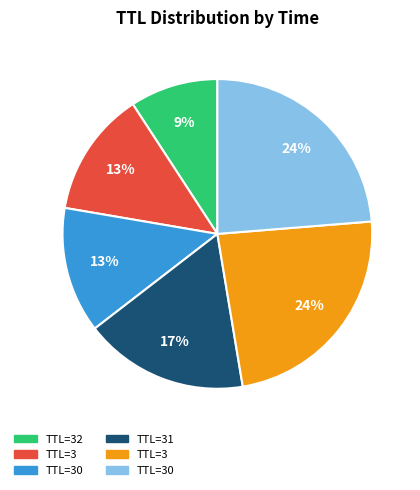

To the nearest percent, what is the difference between the largest and smallest slice percentages?

15%